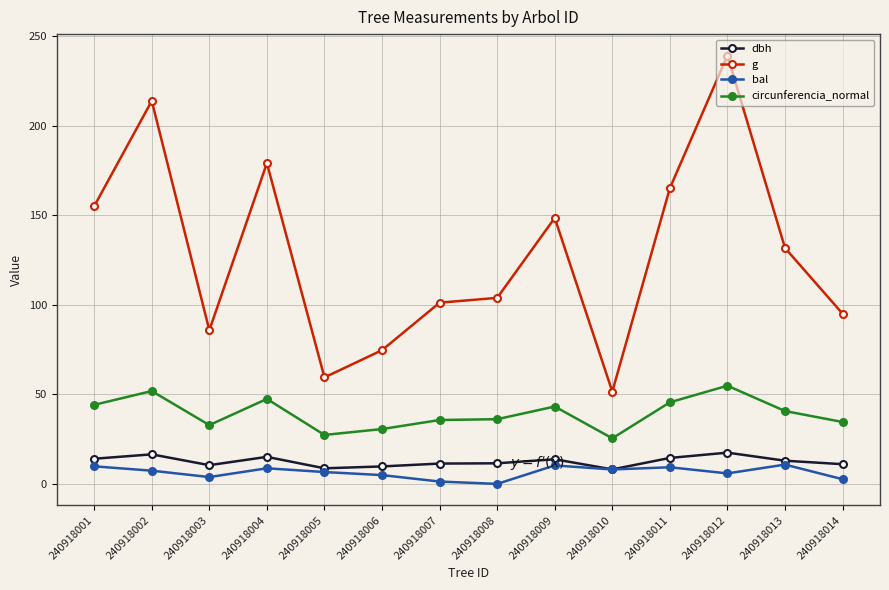

The g series shows 277.9 at 240918001. True or false?

False